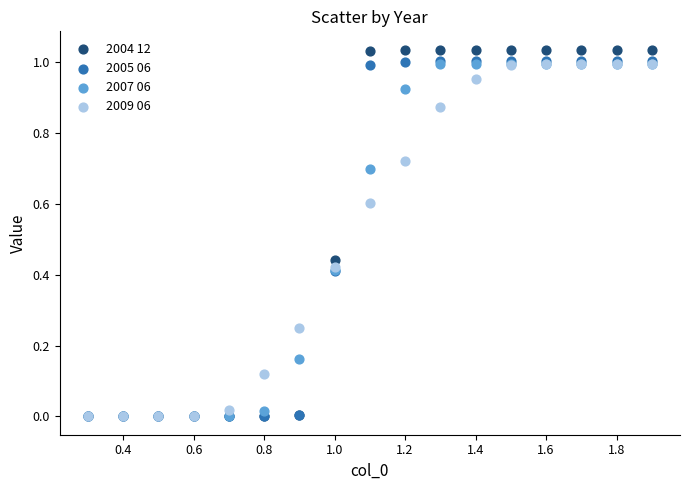

Which series reaches the maximum Y coordinate?

2004 12